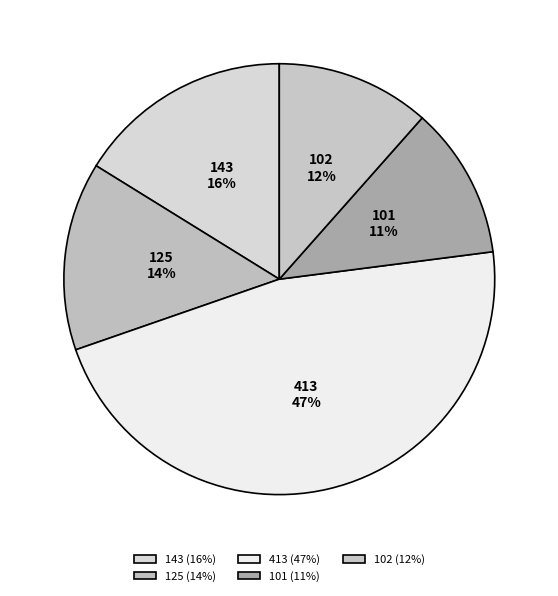

Is the sum of 143 and 102 greater than half?

No